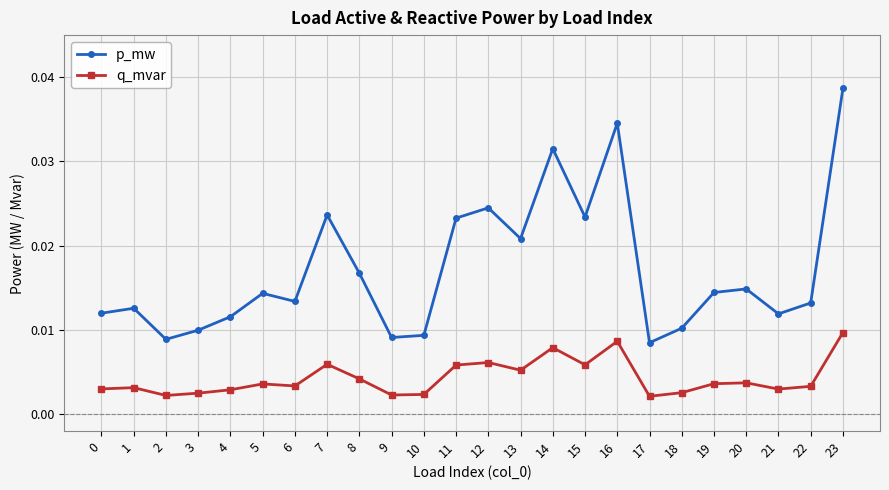

True or false: q_mvar and p_mw cross at least once.

False